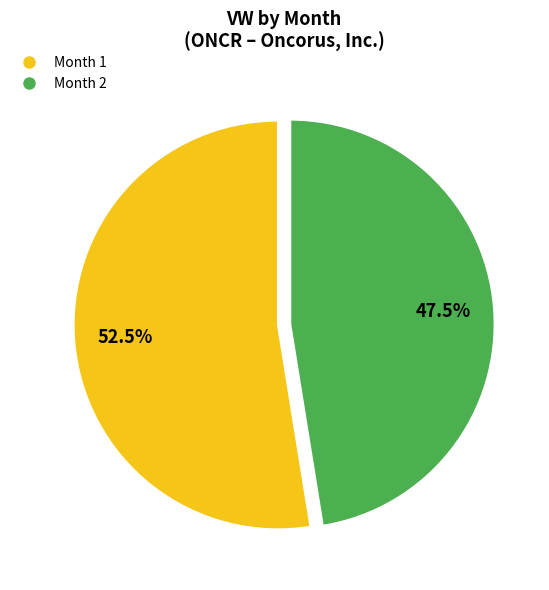

Which category has the biggest portion of the pie?

Month 1